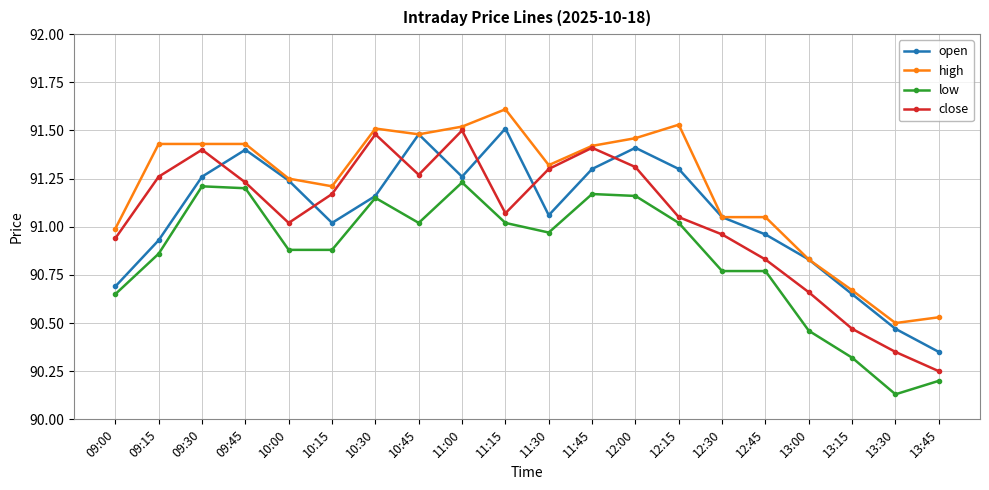

True or false: low and high cross at least once.

False